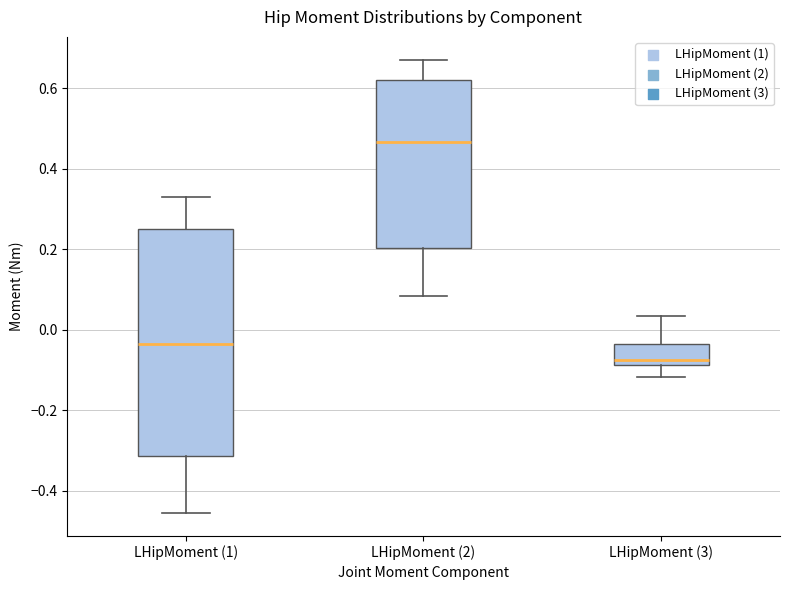

Reading left to right, read every box against the y-axis: the position of its median line, the range the box covers, and the ends of its whiskers. The values are not printed on the chart, so give them approximately, as read against the axis.

LHipMoment (1): median -0.04, box -0.32 to 0.26, whiskers -0.46 to 0.32
LHipMoment (2): median 0.46, box 0.20 to 0.62, whiskers 0.08 to 0.68
LHipMoment (3): median -0.08 (just above the box's lower edge), box -0.08 to -0.04, whiskers -0.12 to 0.04